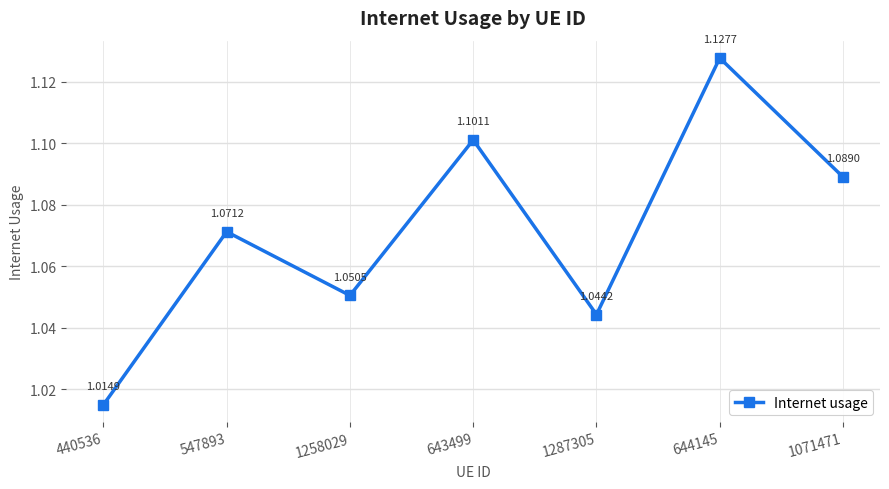

What is the sum of the values at 644145 and 440536?

2.1